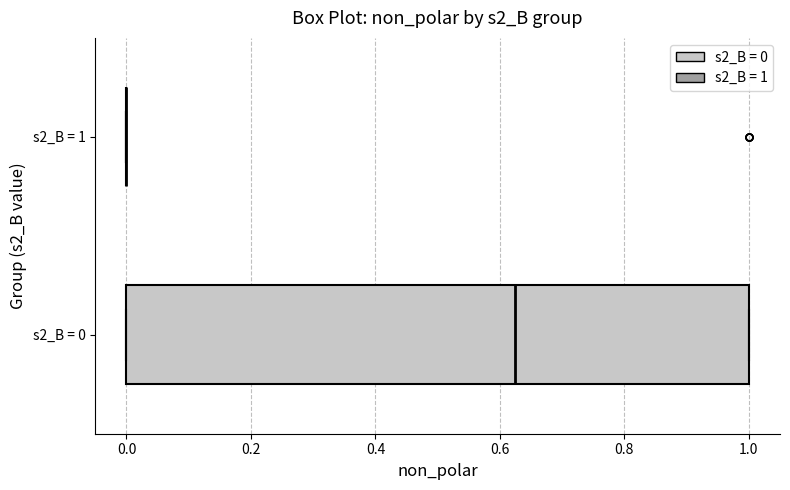

Reading bottom to top, transcribe this box plot: for each box, give where its median line is, the range the box spans, and where its two whiskers end, as read against the x-axis. The values are not printed on the chart, so give them approximately, as read against the axis.

s2_B = 0: median 0.62, box 0.00 to 1.00, whiskers 0.00 to 1.00
s2_B = 1: box collapsed to a line at 0.00, whiskers 0.00 to 0.00